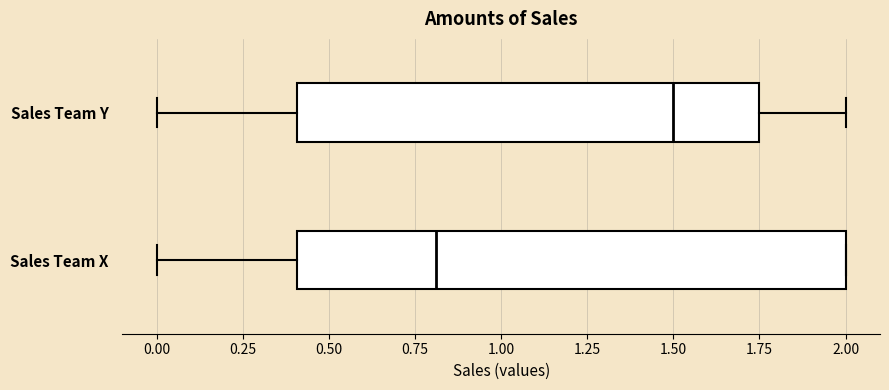

Reading bottom to top, read every box against the x-axis: the position of its median line, the range the box covers, and the ends of its whiskers. The values are not printed on the chart, so give them approximately, as read against the axis.

Sales Team X: median 0.80, box 0.40 to 2.00, whiskers 0.00 to 2.00
Sales Team Y: median 1.50, box 0.40 to 1.75, whiskers 0.00 to 2.00